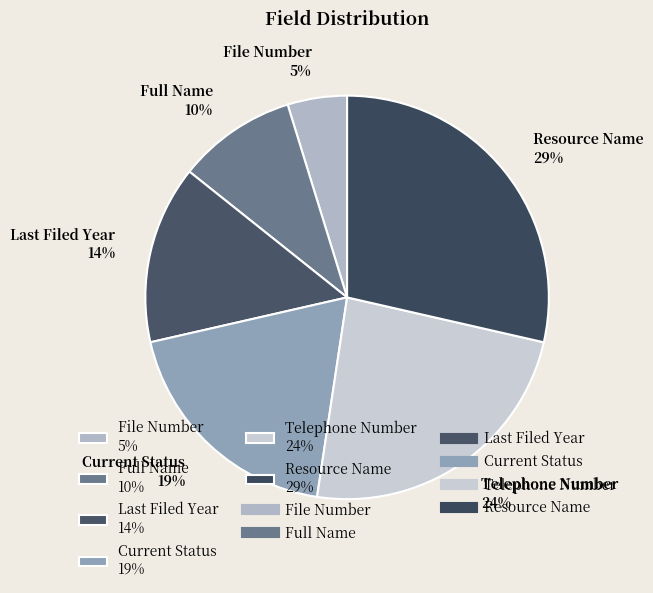

What is the largest slice in the pie chart?

Resource Name